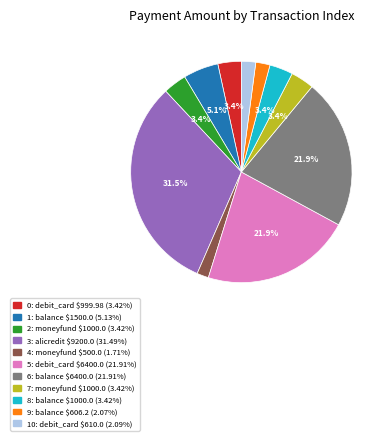

Is there any slice that represents more than half of the pie?

No